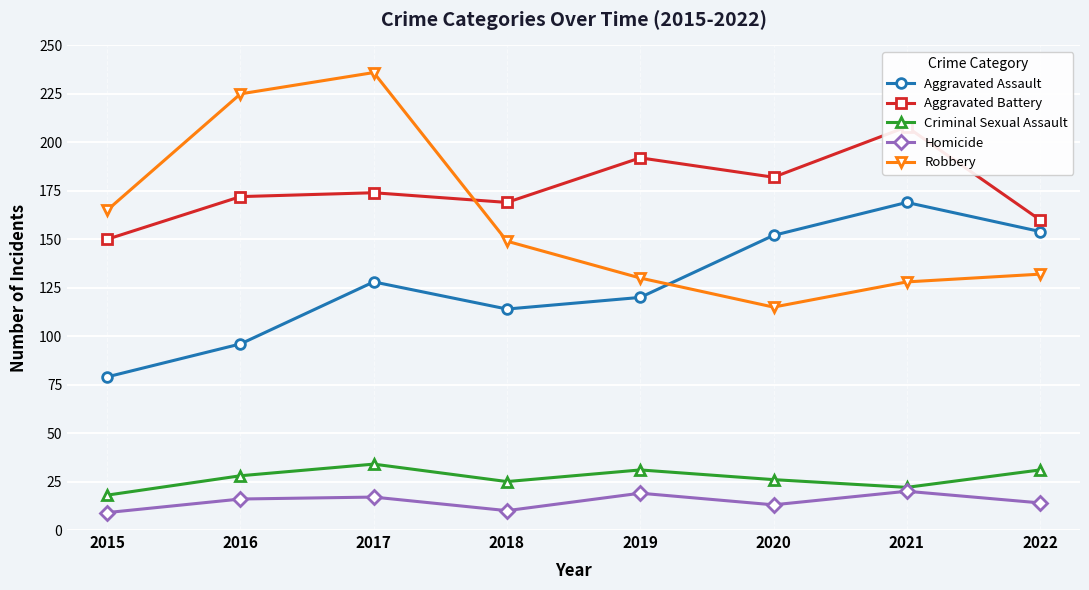

At 2018, list the series in order from largest to smallest.

Aggravated Battery, Robbery, Aggravated Assault, Criminal Sexual Assault, Homicide